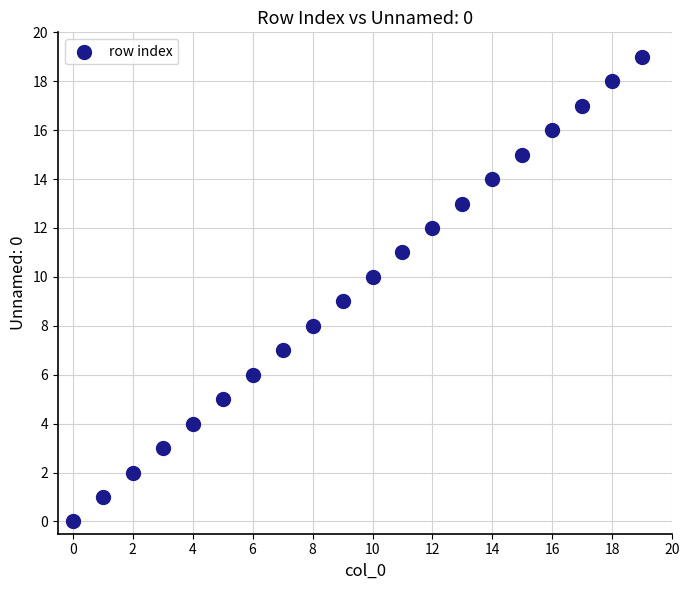

What is the range of Y values (max minus min)?

19